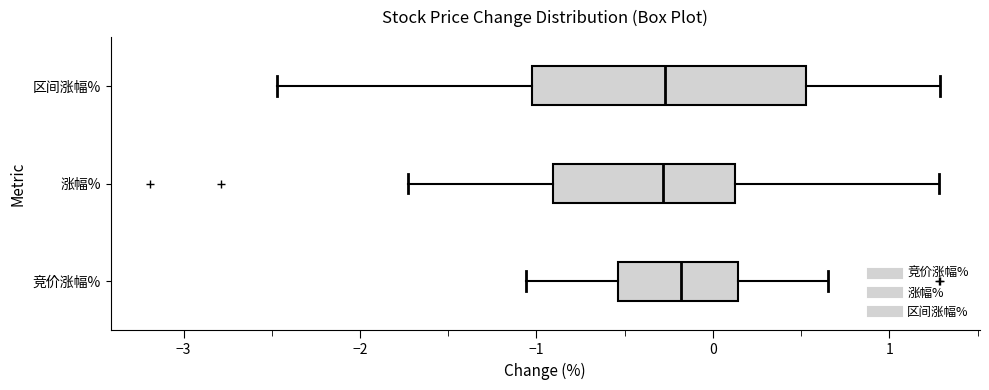

Where is the left edge of the box for 区间涨幅% on the x-axis? The values are not printed on the chart, so give them approximately, as read against the axis.

-1.0